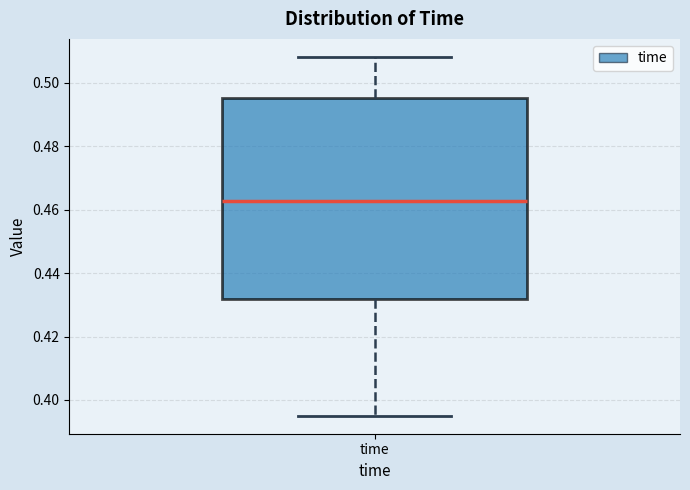

Read this box plot against the y-axis: the position of the median line, the range covered by the box, and the ends of both whiskers. The values are not printed on the chart, so give them approximately, as read against the axis.

median 0.462, box 0.432 to 0.496, whiskers 0.396 to 0.508